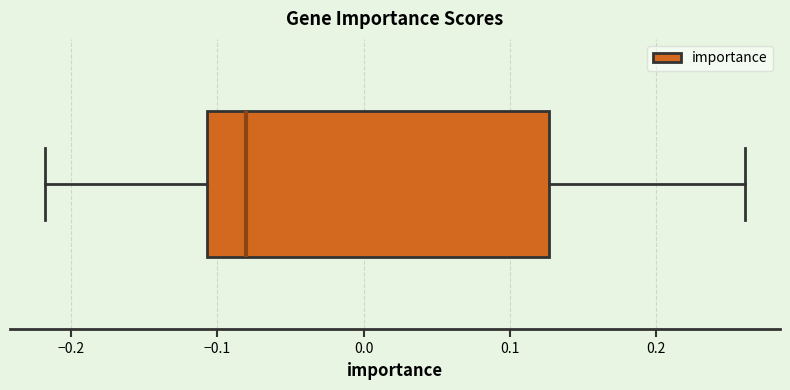

Where does the median line of the box sit on the x-axis? The values are not printed on the chart, so give them approximately, as read against the axis.

-0.08